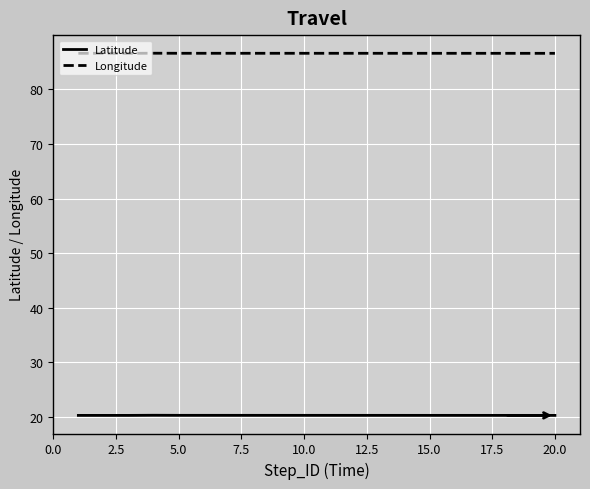

Rank the series by their average value, from lowest to highest.

Latitude, Longitude